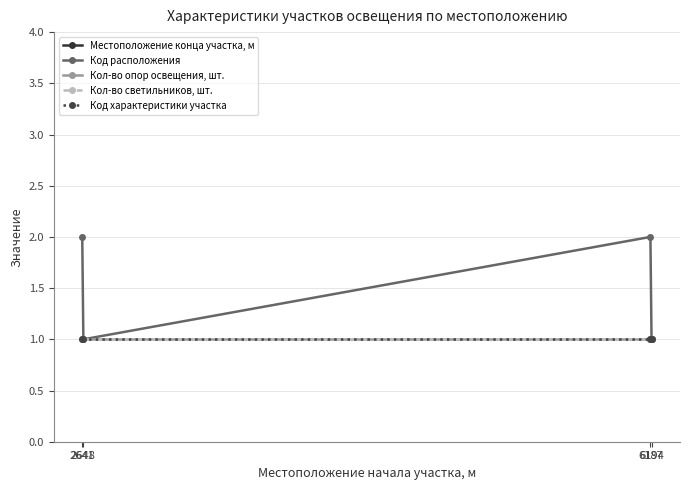

What is the lowest value of the Кол-во светильников, шт. series?

1